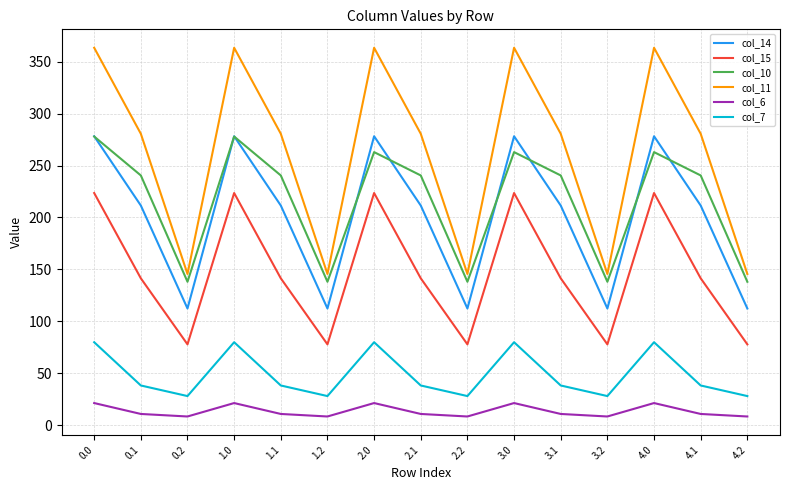

True or false: col_6 and col_14 intersect in this chart.

False